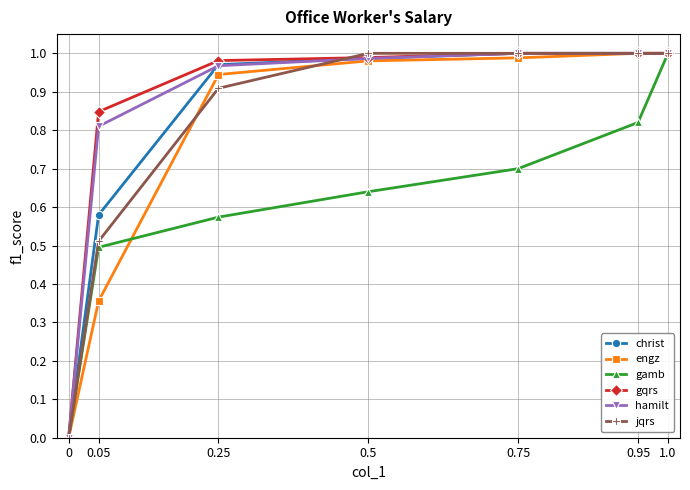

Which series changed the most between 0.95 and 1.0?

gamb